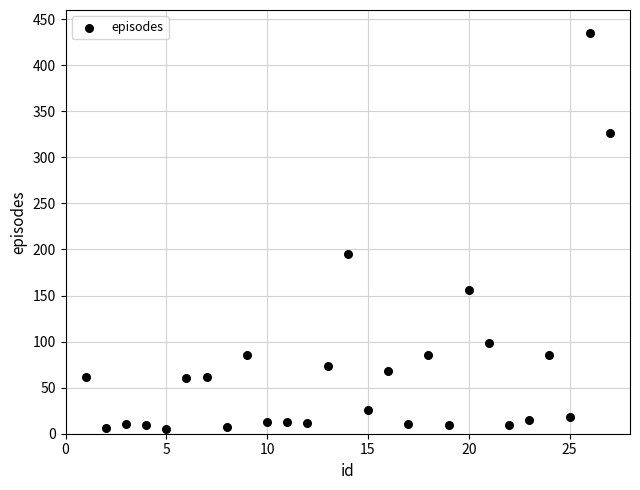

What Y value in the scatter plot is closest to 220?

195